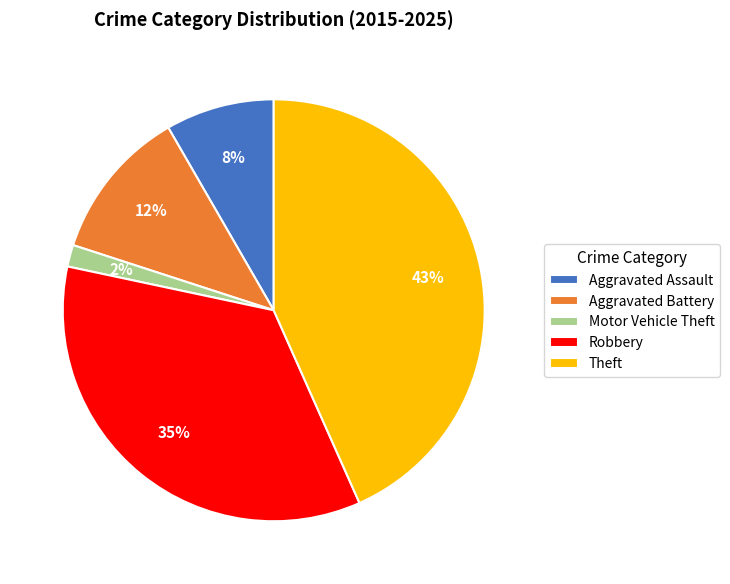

Count the number of slices in the pie.

5